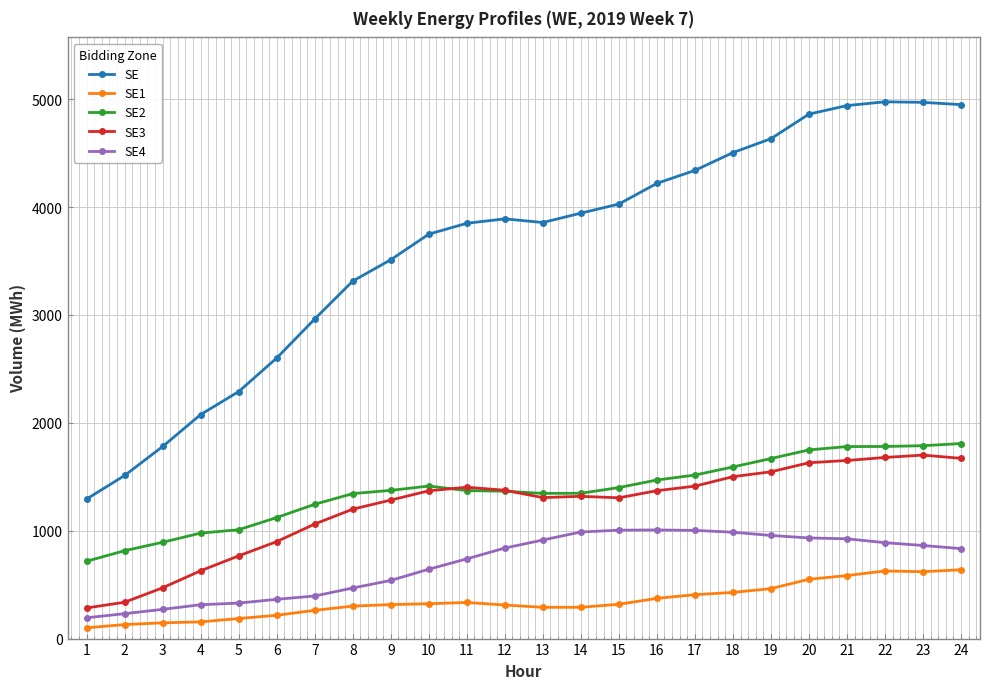

True or false: SE4 has a value of 610 at 13.

False